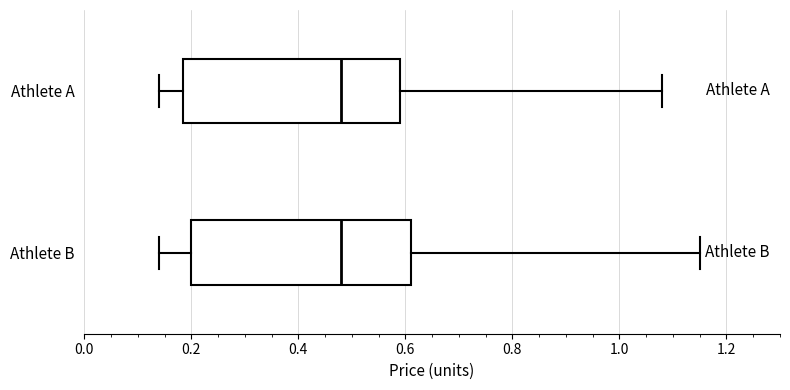

Where is the right edge of the box for Athlete A on the x-axis? The values are not printed on the chart, so give them approximately, as read against the axis.

0.60